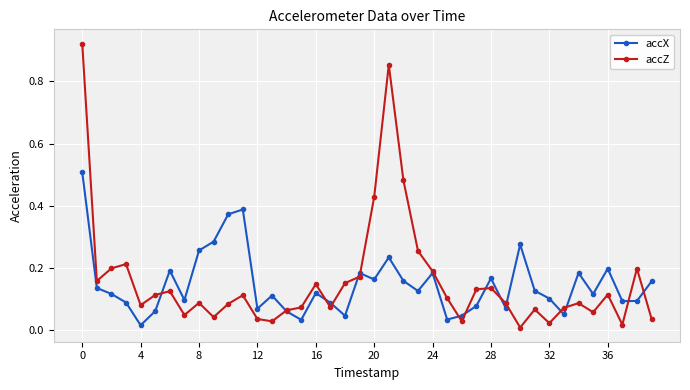

Rank the series by their average value, from lowest to highest.

accX, accZ